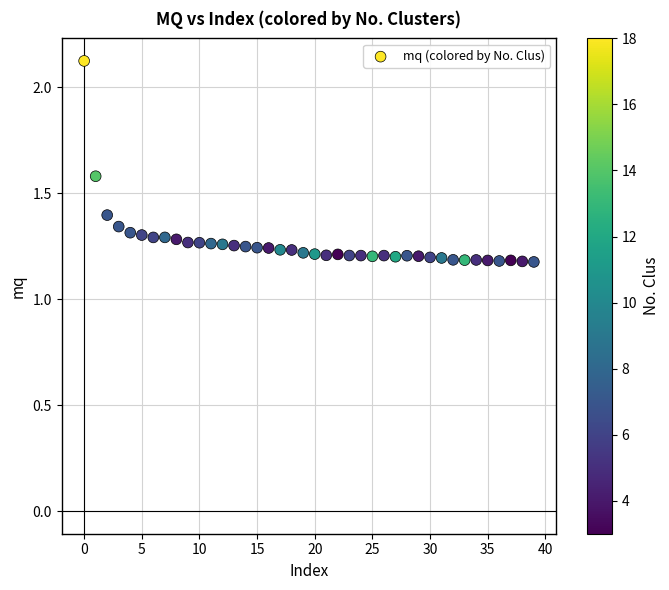

What is the range of Y values (max minus min)?

0.9